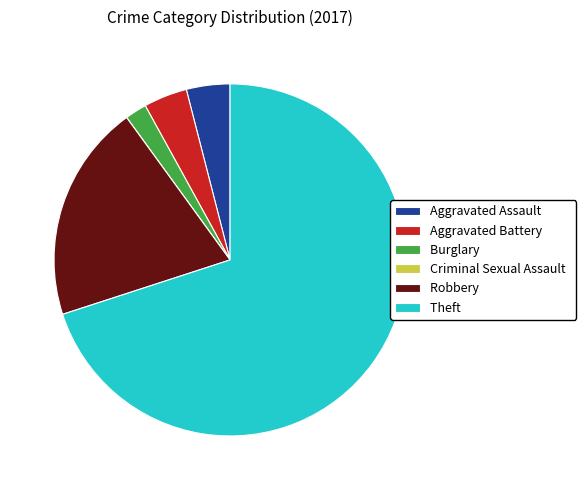

Which slice is the largest?

Theft